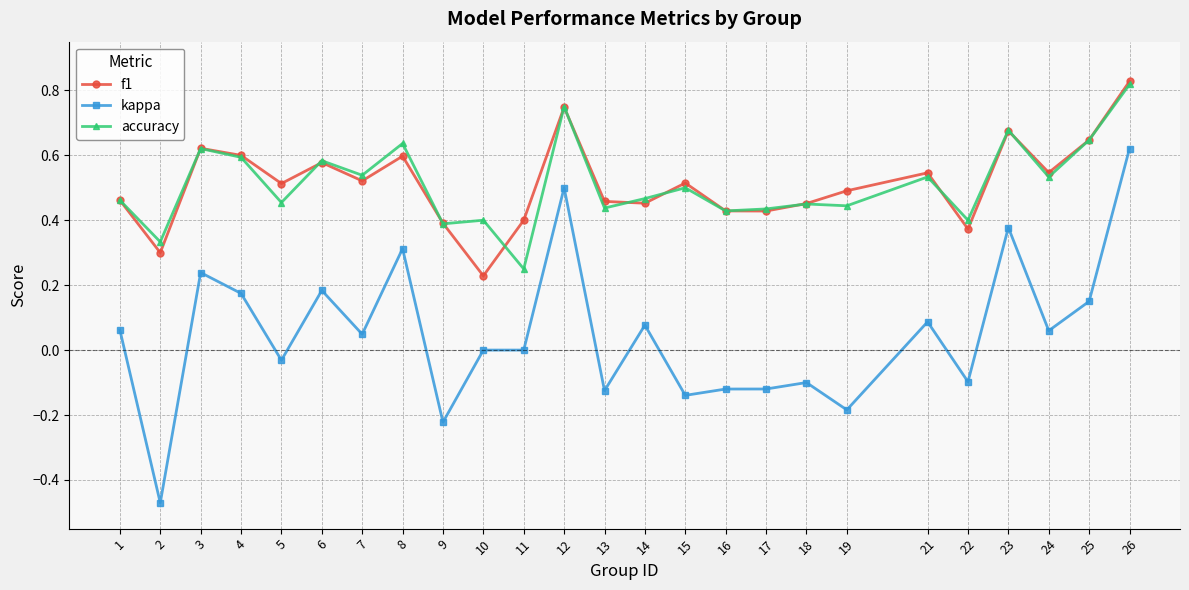

What are all the series names shown in the legend?

f1, kappa, accuracy